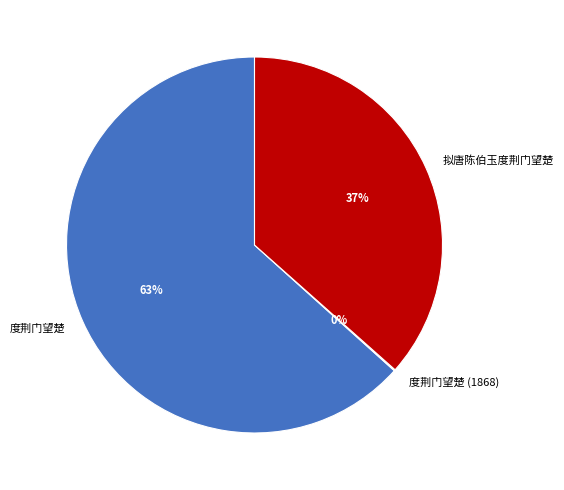

The 度荆门望楚 slice represents 63% of the pie. True or false?

True